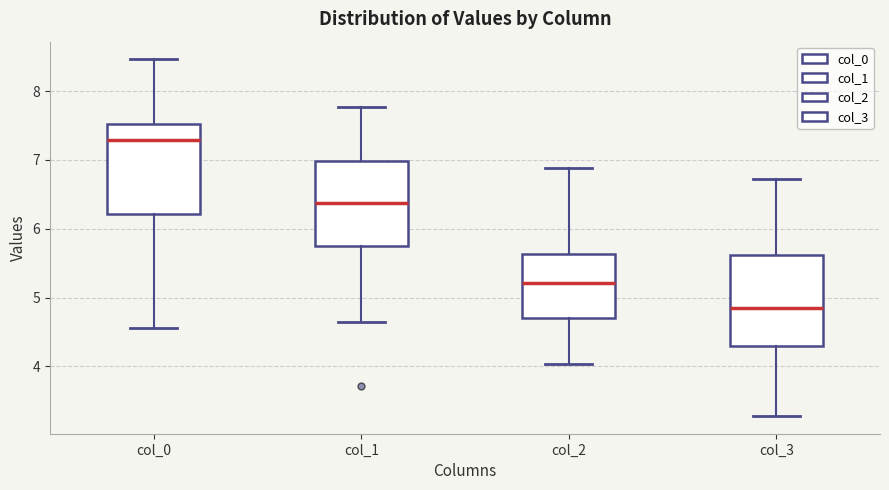

Reading left to right, transcribe this box plot: for each box, give where its median line is, the range the box spans, and where its two whiskers end, as read against the y-axis. The values are not printed on the chart, so give them approximately, as read against the axis.

col_0: median 7.3, box 6.2 to 7.5, whiskers 4.6 to 8.5
col_1: median 6.4, box 5.8 to 7.0, whiskers 4.6 to 7.8
col_2: median 5.2, box 4.7 to 5.6, whiskers 4.0 to 6.9
col_3: median 4.8, box 4.3 to 5.6, whiskers 3.3 to 6.7